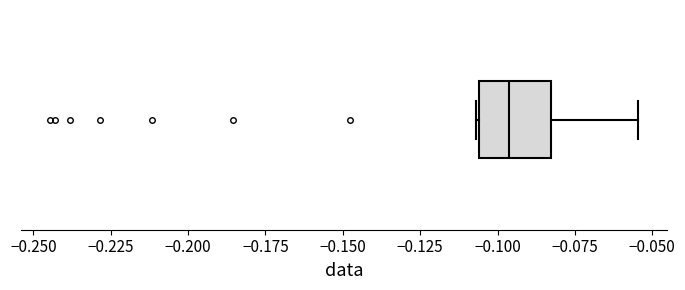

Where is the left edge of the box on the x-axis? The values are not printed on the chart, so give them approximately, as read against the axis.

-0.105